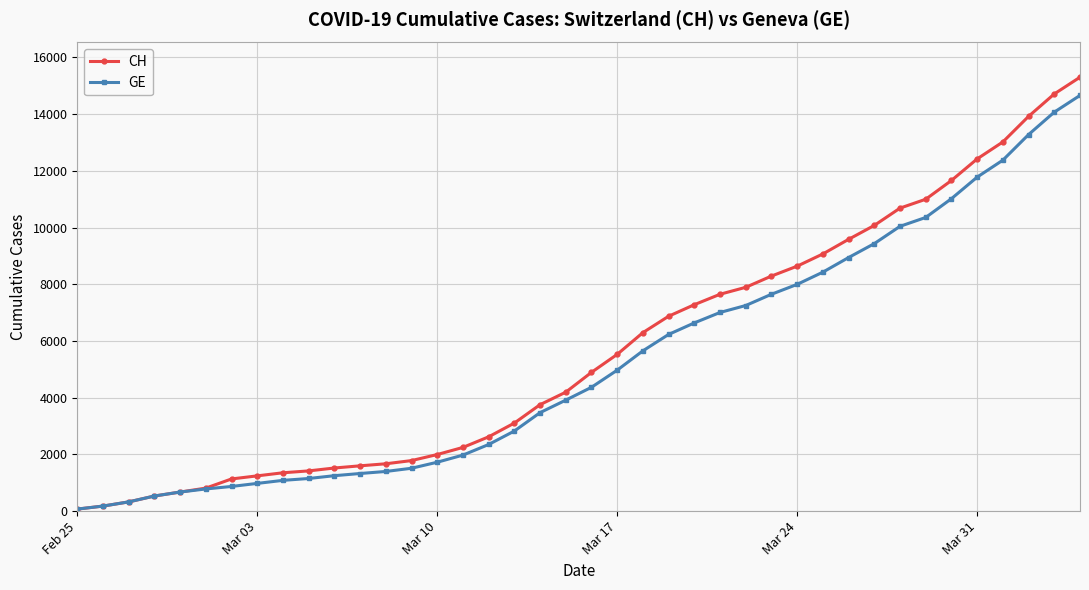

What is the greatest value displayed?

15304